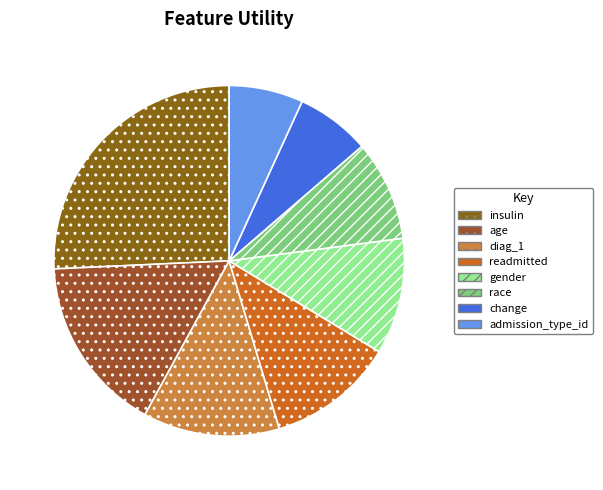

True or false: gender accounts for 11% of the total.

True